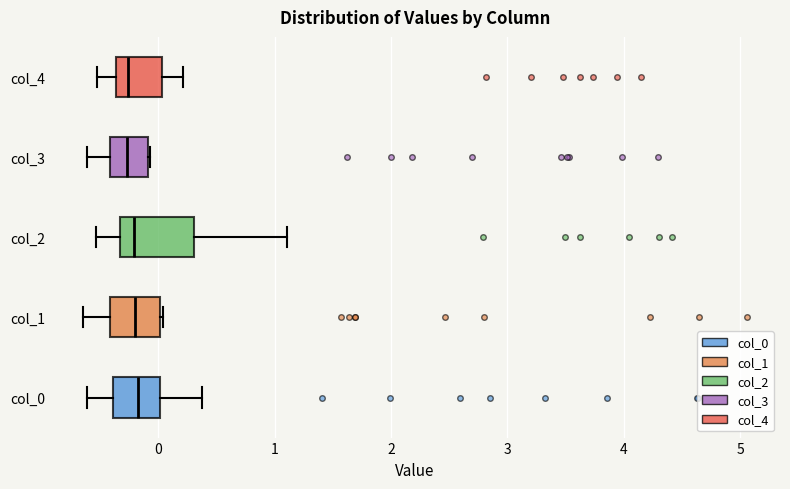

Comparing the boxes themselves (not the whiskers), which one is the widest?

col_2